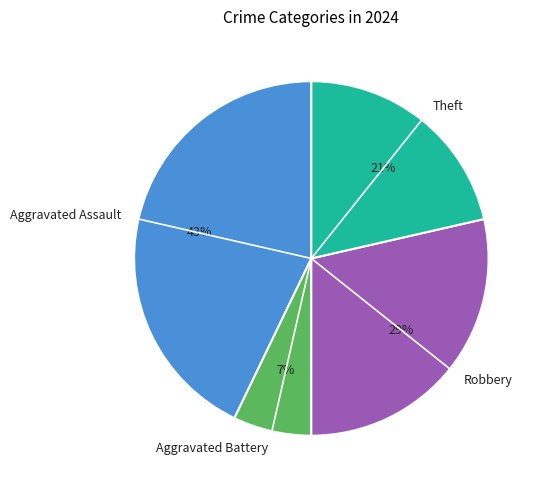

Which category has the biggest portion of the pie?

Aggravated Assault